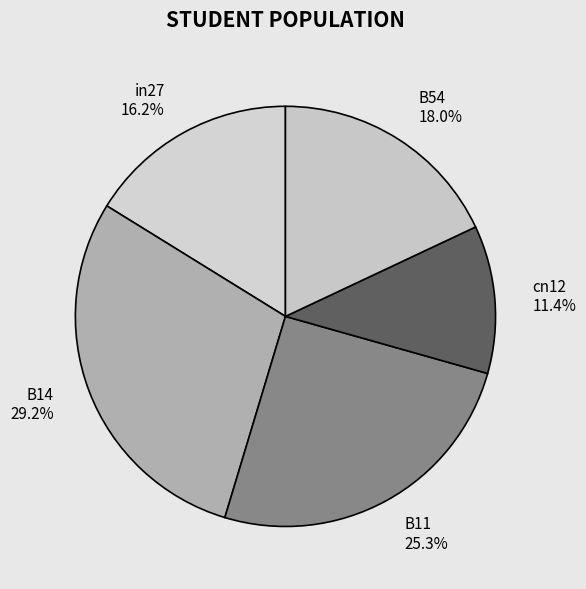

How many segments does this pie chart have?

5